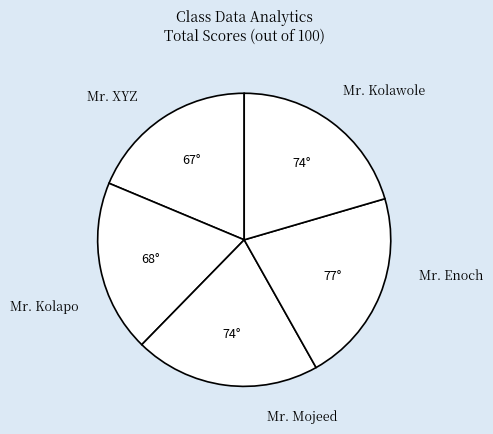

What is the total percentage of Mr. Kolapo and Mr. XYZ?

41.8%